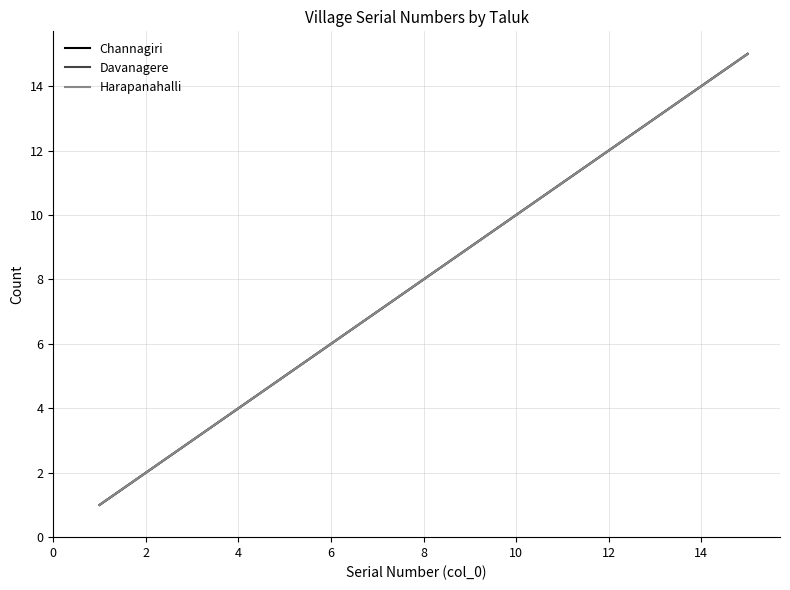

How many lines are shown in the chart?

3